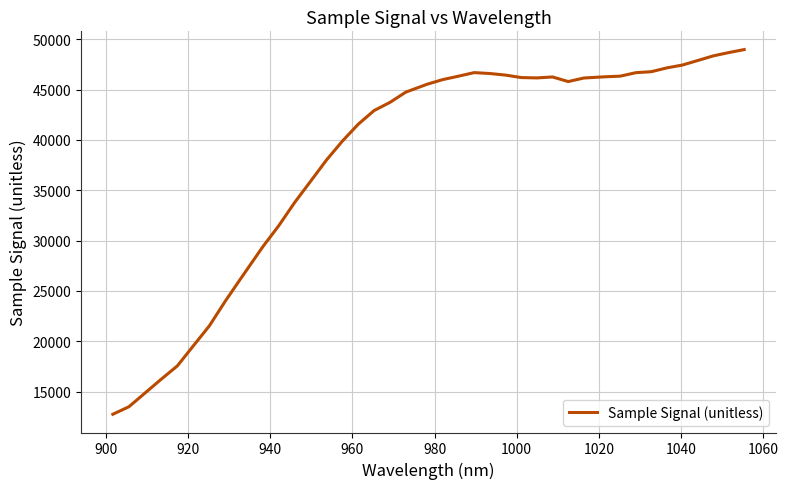

What is the difference between the maximum and minimum values?

36216